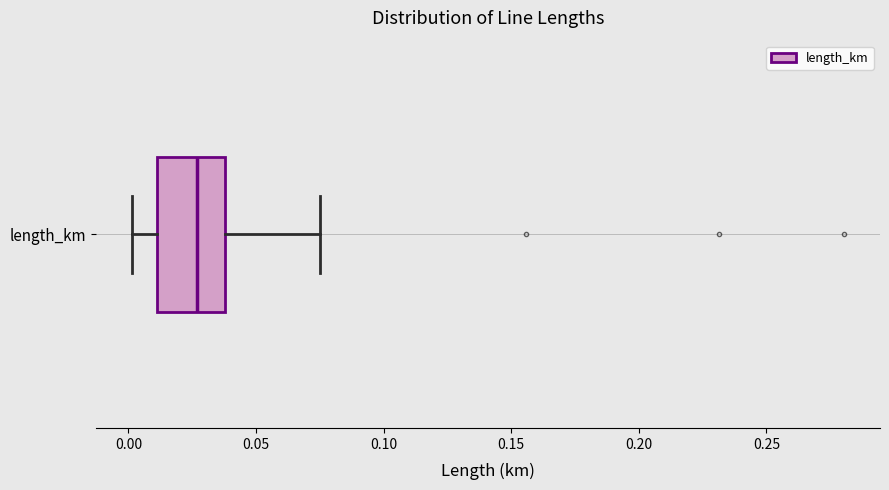

Read this box plot against the x-axis: the position of the median line, the range covered by the box, and the ends of both whiskers. The values are not printed on the chart, so give them approximately, as read against the axis.

median 0.025, box 0.010 to 0.040, whiskers 0.000 to 0.075